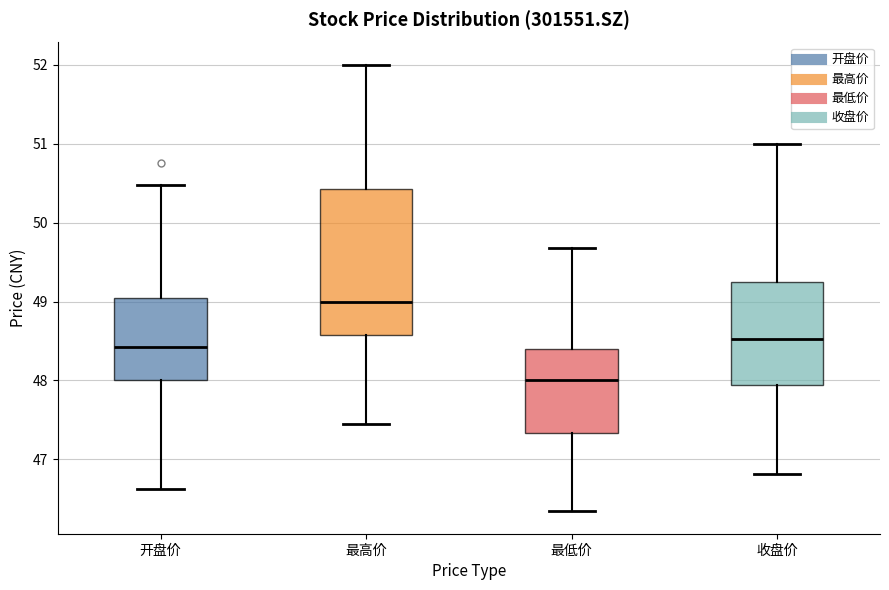

Reading left to right, read every box against the y-axis: the position of its median line, the range the box covers, and the ends of its whiskers. The values are not printed on the chart, so give them approximately, as read against the axis.

开盘价: median 48.4, box 48.0 to 49.0, whiskers 46.6 to 50.5
最高价: median 49.0, box 48.6 to 50.4, whiskers 47.5 to 52.0
最低价: median 48.0, box 47.3 to 48.4, whiskers 46.3 to 49.7
收盘价: median 48.5, box 47.9 to 49.2, whiskers 46.8 to 51.0